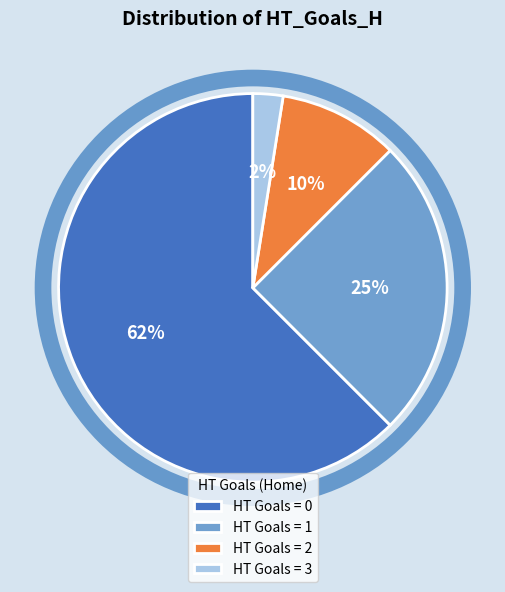

Which category has the smallest portion of the pie?

HT Goals = 3